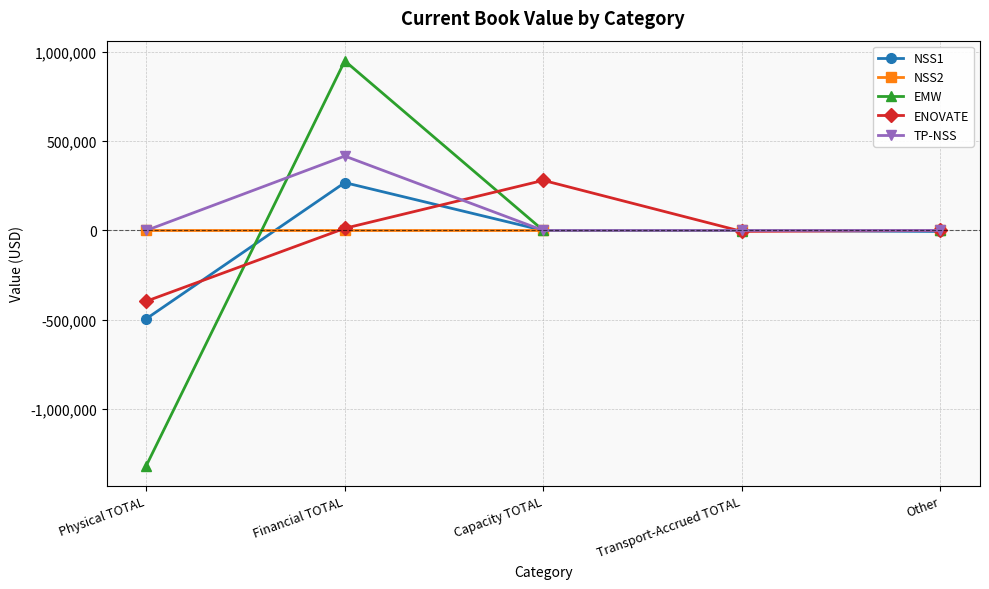

What are all the series names shown in the legend?

NSS1, NSS2, EMW, ENOVATE, TP-NSS